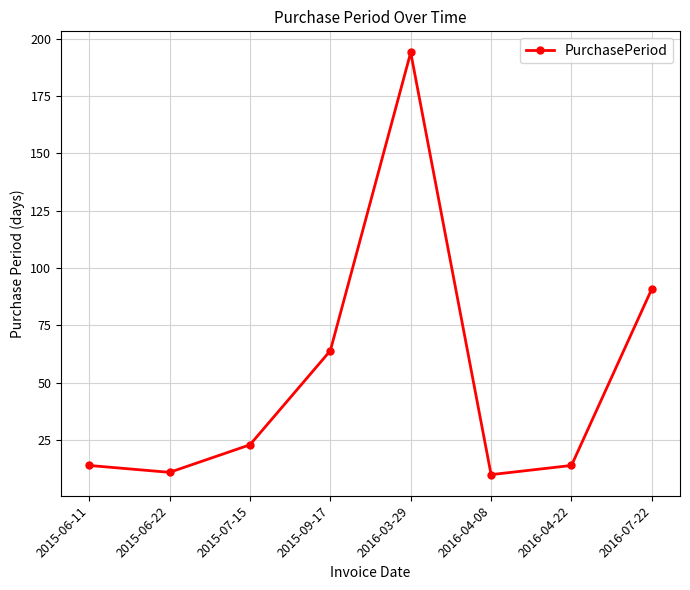

Does the chart have visible grid lines?

Yes